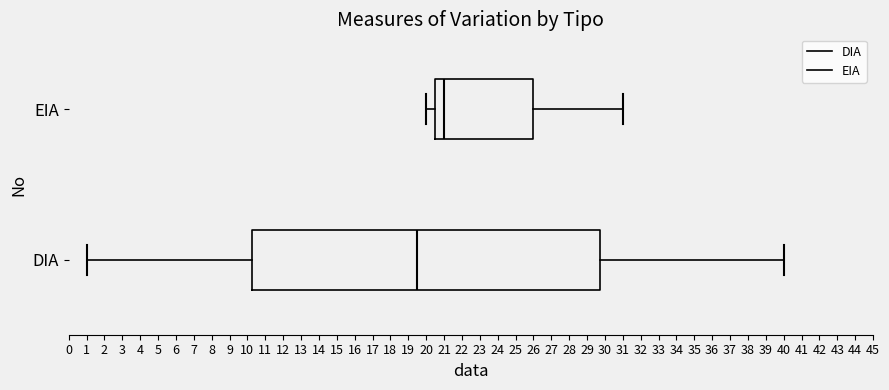

Reading bottom to top, read every box against the x-axis: the position of its median line, the range the box covers, and the ends of its whiskers. The values are not printed on the chart, so give them approximately, as read against the axis.

DIA: median 19.5, box 10.3 to 29.8, whiskers 1.0 to 40.0
EIA: median 21.0, box 20.5 to 26.0, whiskers 20.0 to 31.0